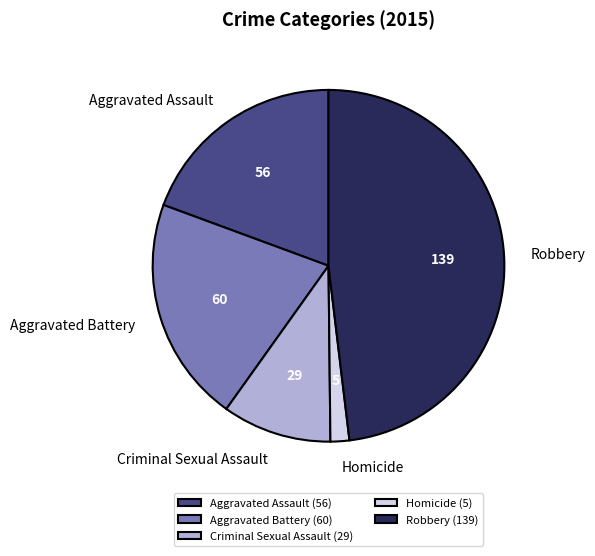

Combined, do Criminal Sexual Assault and Aggravated Battery account for over 50%?

No